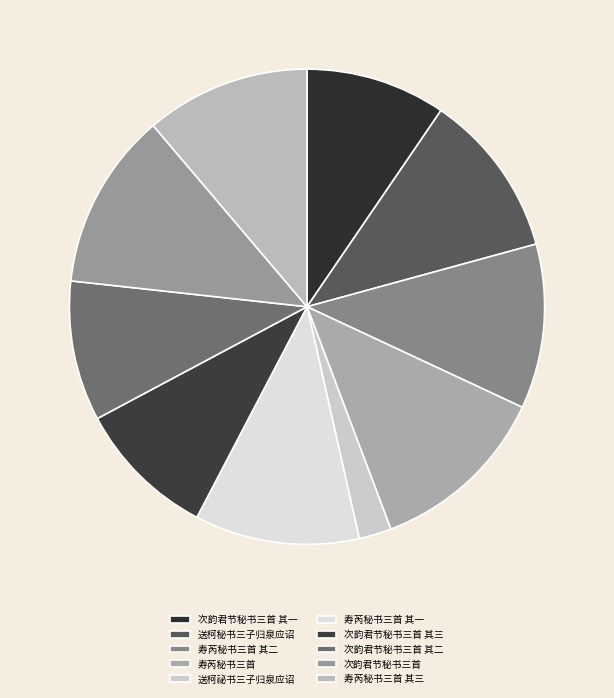

Is there a majority slice in this chart?

No